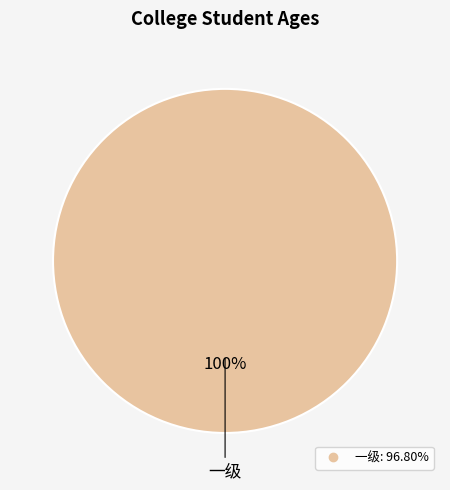

Is there a majority slice in this chart?

Yes